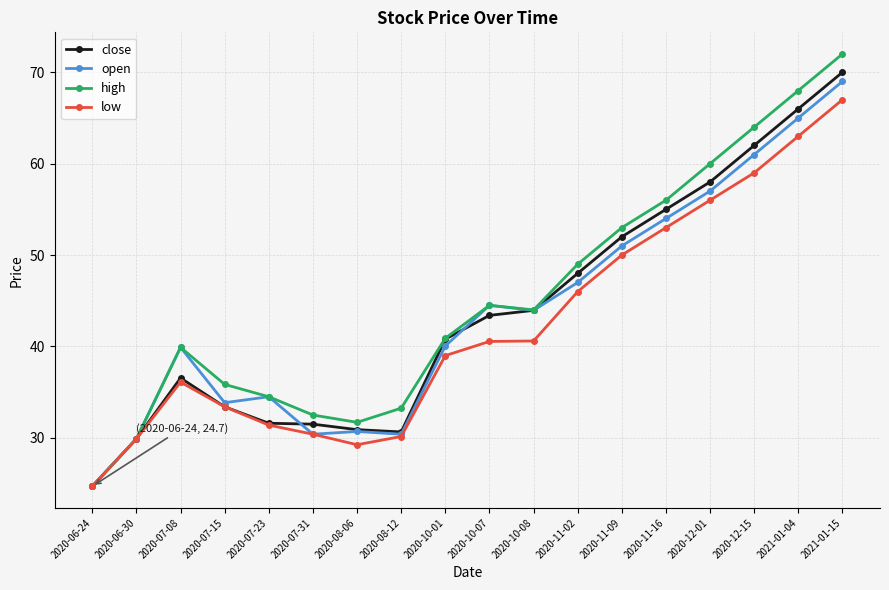

How many data points does each series have?

18